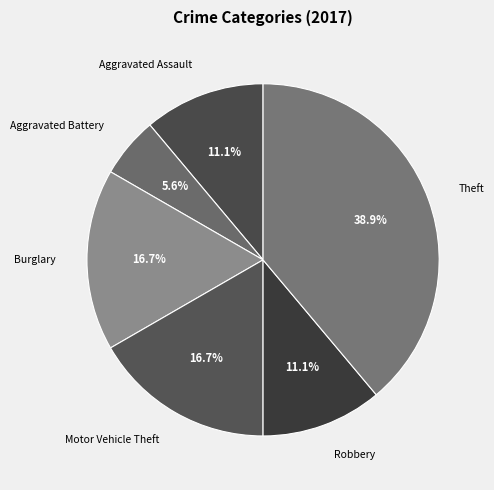

How many segments does this pie chart have?

6